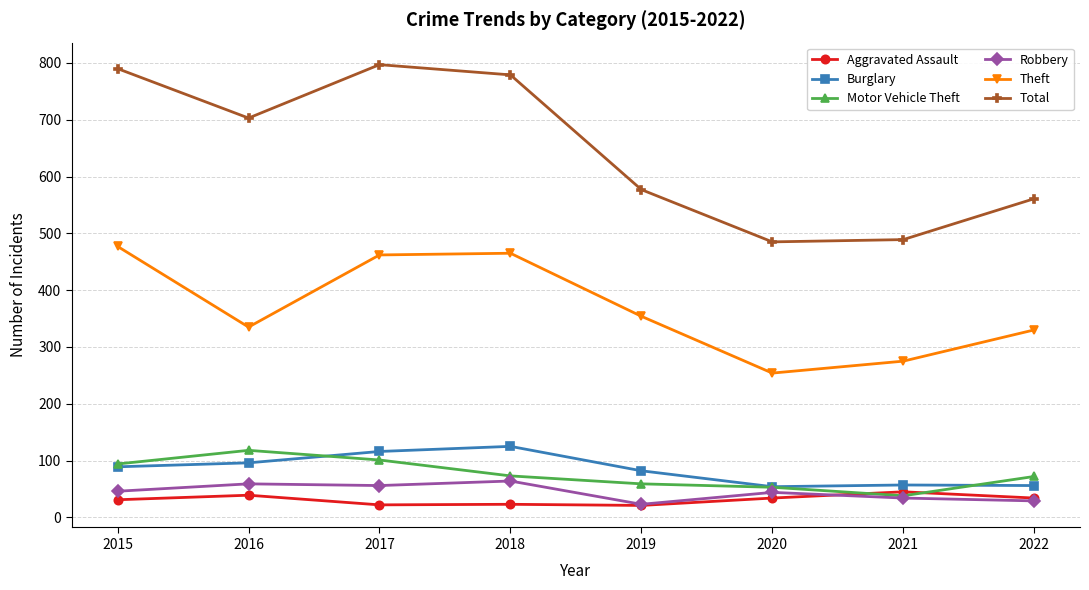

What is the average value of the Burglary series?

84